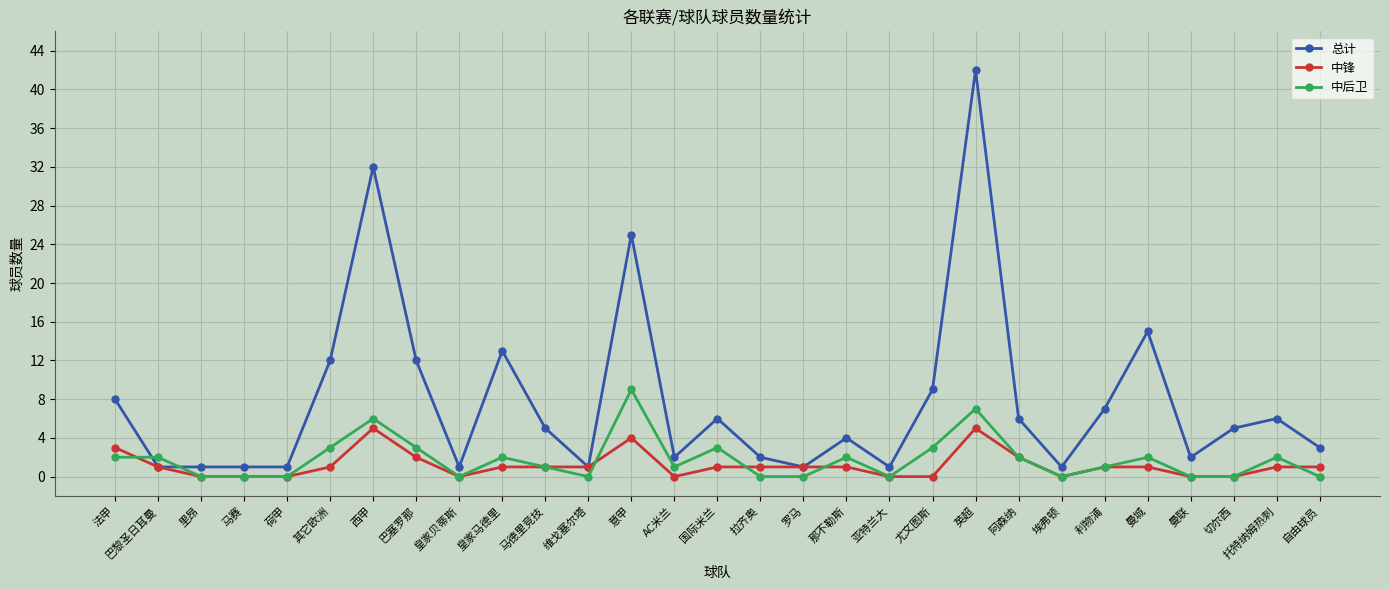

True or false: 中锋 has more than 1 interior local peaks.

True